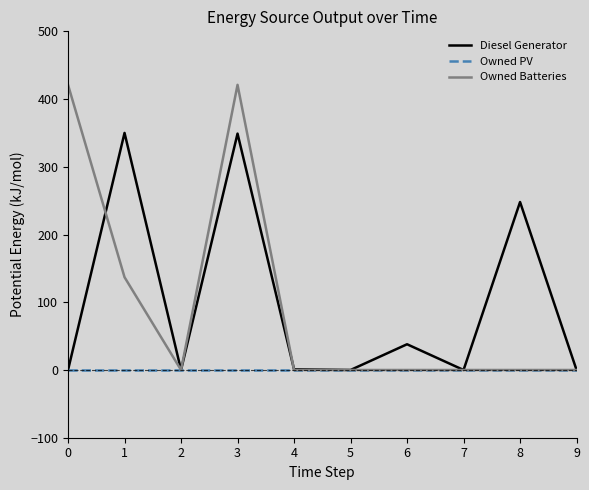

List the series in order of their peak value, highest first.

Owned Batteries, Diesel Generator, Owned PV